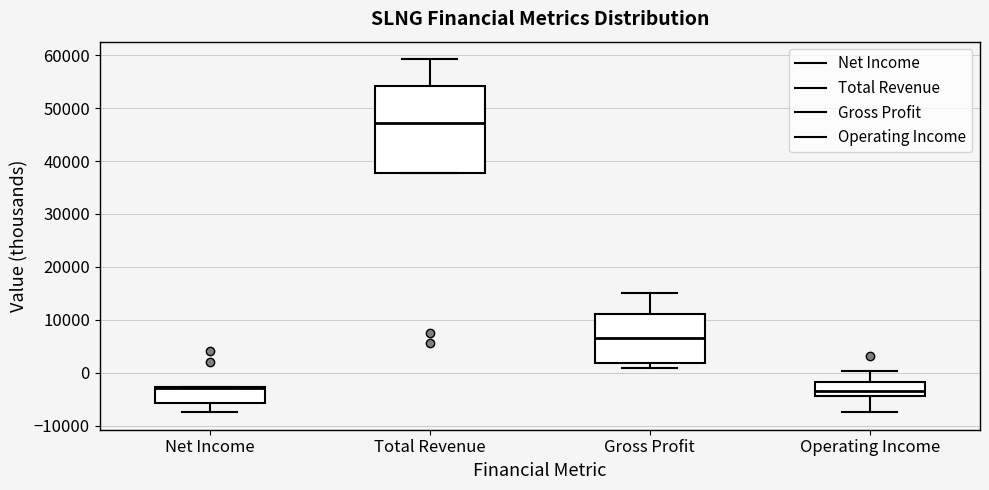

Reading left to right, transcribe this box plot: for each box, give where its median line is, the range the box spans, and where its two whiskers end, as read against the y-axis. The values are not printed on the chart, so give them approximately, as read against the axis.

Net Income: median -3000, box -6000 to -3000, whiskers -7000 to -3000
Total Revenue: median 47000, box 38000 to 54000, whiskers 38000 to 59000
Gross Profit: median 7000, box 2000 to 11000, whiskers 1000 to 15000
Operating Income: median -3000, box -4000 to -2000, whiskers -7000 to 0